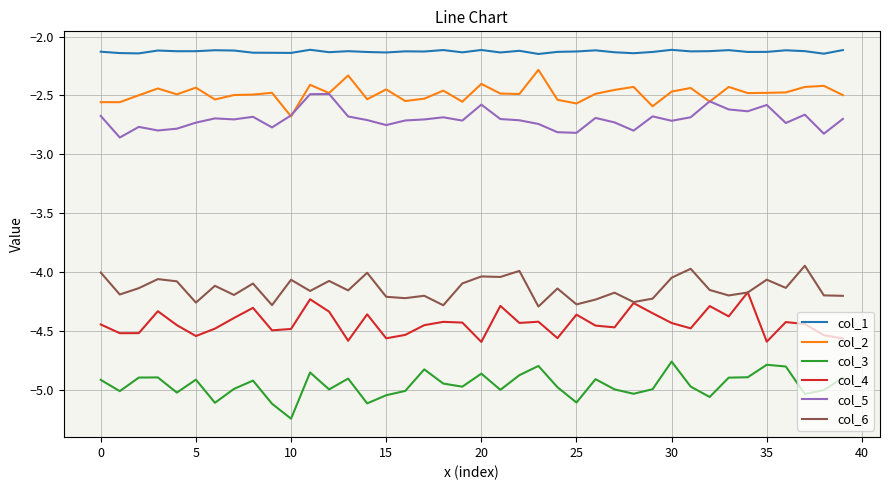

Which series has the largest total across all categories?

col_1